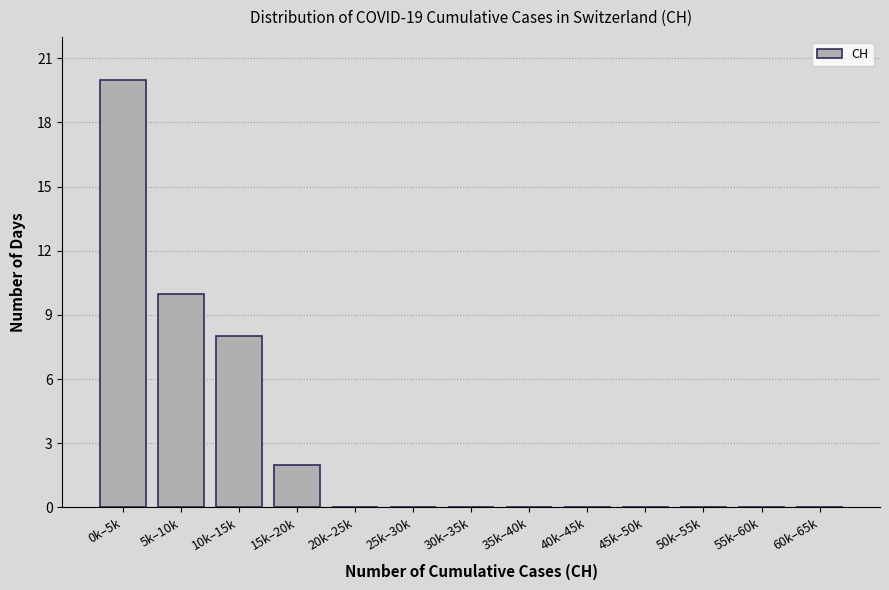

Reading left to right, what are all the values shown in this chart?

0k–5k=20	5k–10k=10	10k–15k=8	15k–20k=2	20k–25k=0	25k–30k=0	30k–35k=0	35k–40k=0	40k–45k=0	45k–50k=0	50k–55k=0	55k–60k=0	60k–65k=0